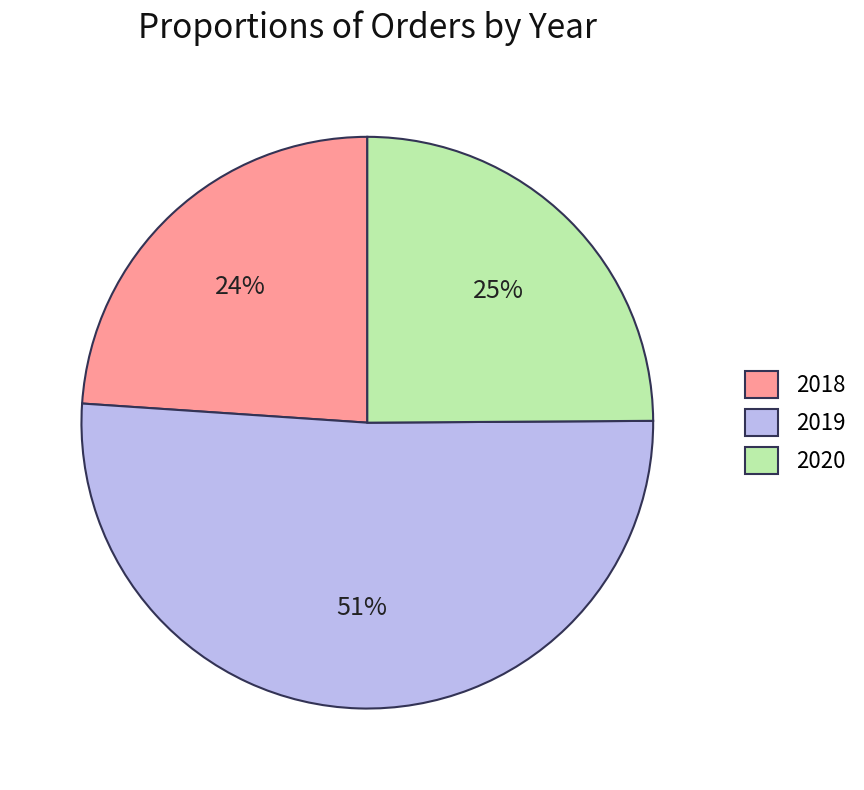

Is it true that 2018 is 33% of the pie?

False